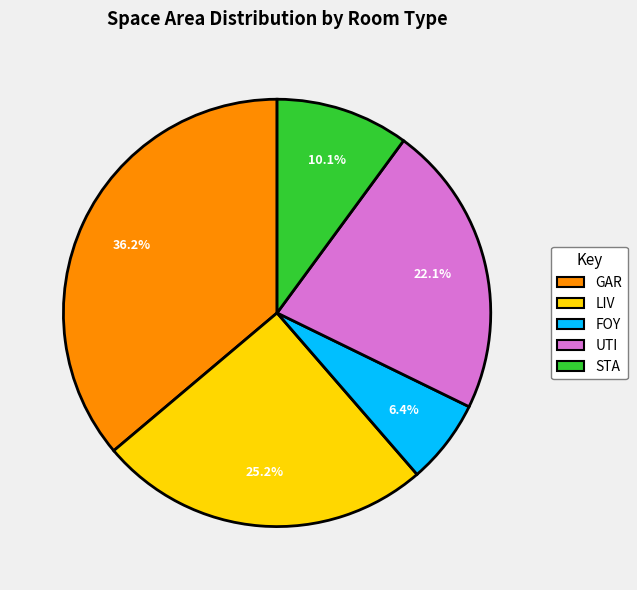

Which slice is the smallest?

FOY